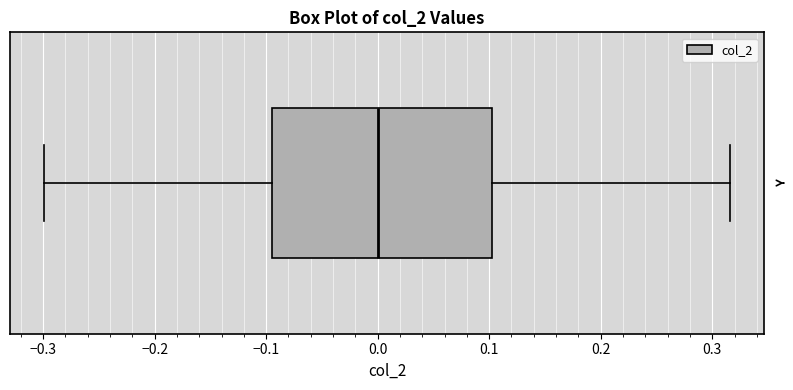

Read this box plot against the x-axis: the position of the median line, the range covered by the box, and the ends of both whiskers. The values are not printed on the chart, so give them approximately, as read against the axis.

median 0.00, box -0.09 to 0.10, whiskers -0.30 to 0.32